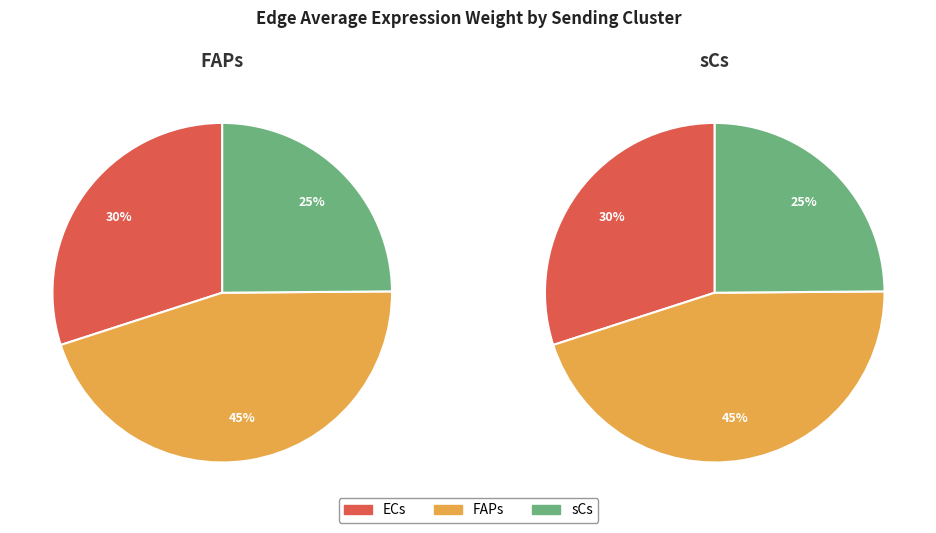

To the nearest percent, what is the combined percentage of ECs and FAPs?

75%